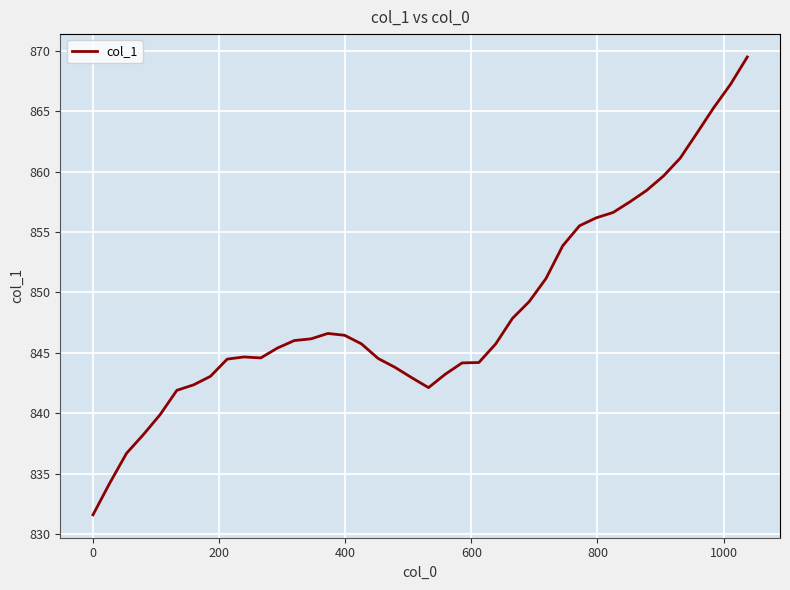

What is the difference between the maximum and minimum values?

37.9